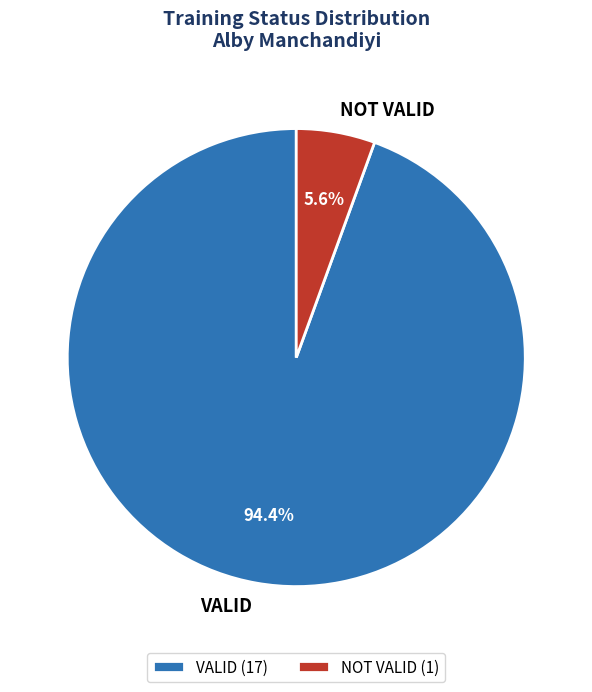

Is VALID the majority of the pie?

Yes